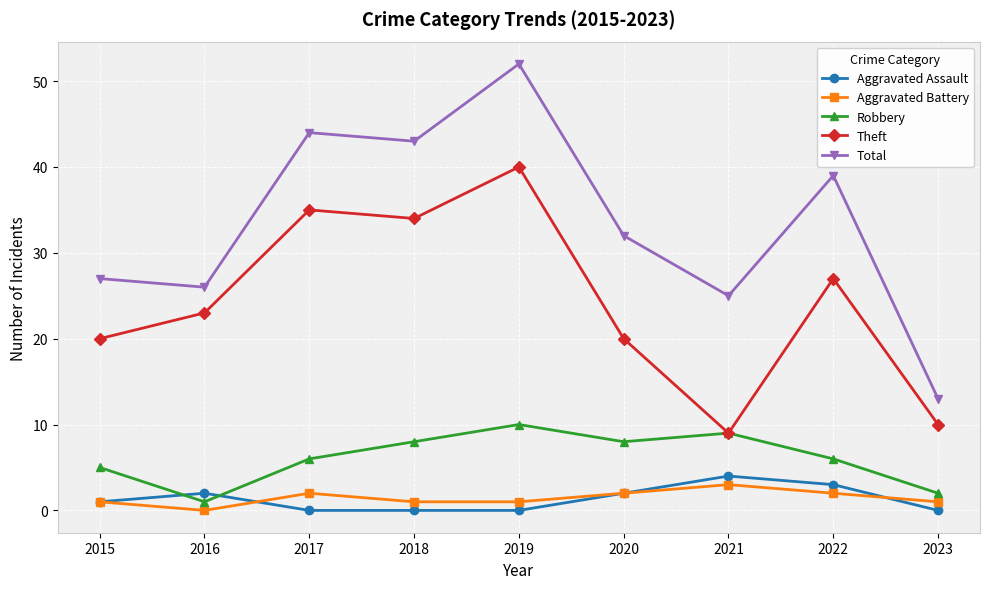

Count the number of data series in this chart.

5